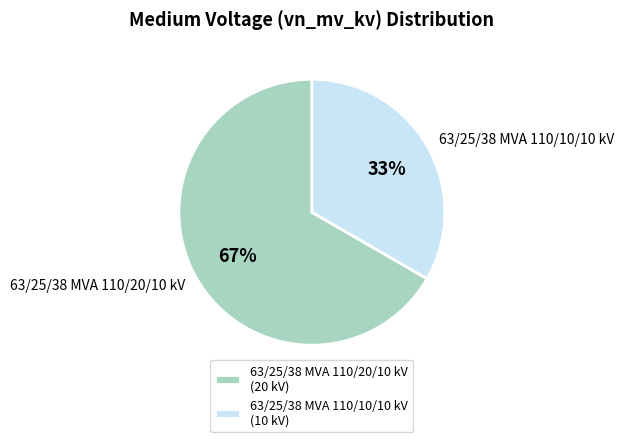

To the nearest percent, what is the average slice percentage?

50%